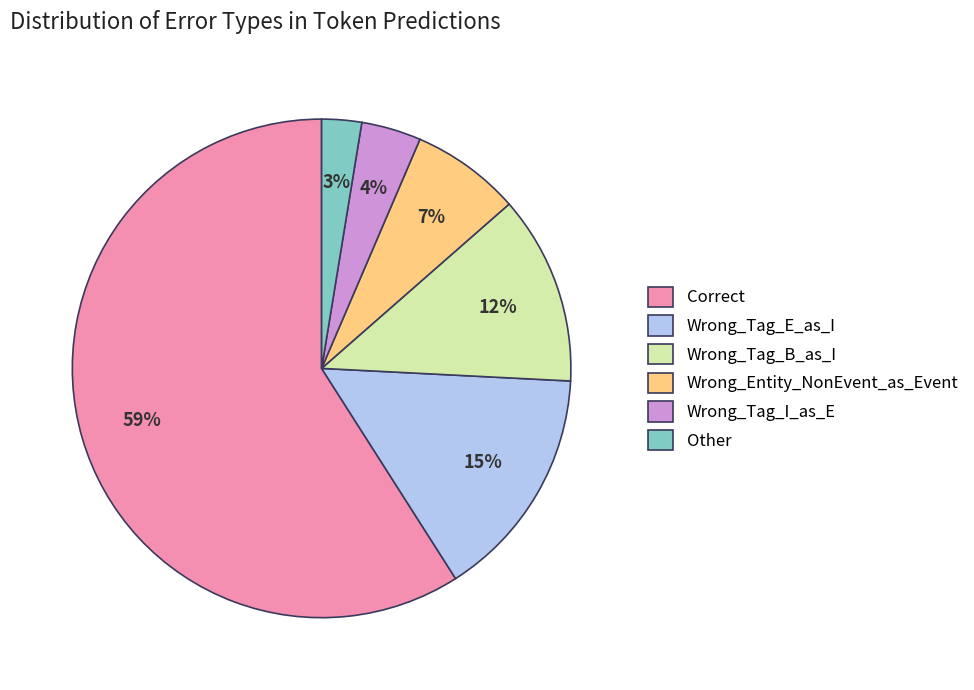

Do Wrong_Tag_E_as_I and Wrong_Tag_I_as_E together represent more than half of the pie?

No